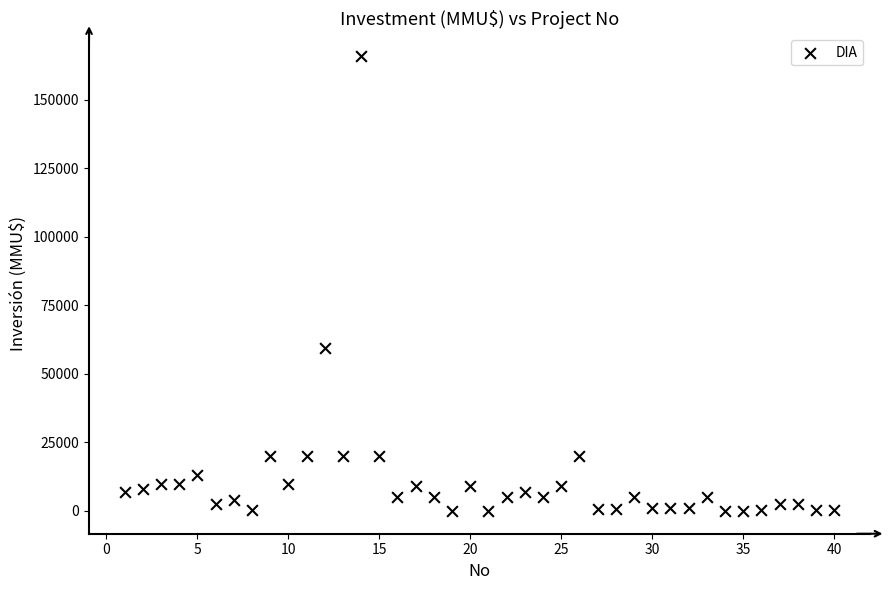

What is the range of Y values (max minus min)?

165910